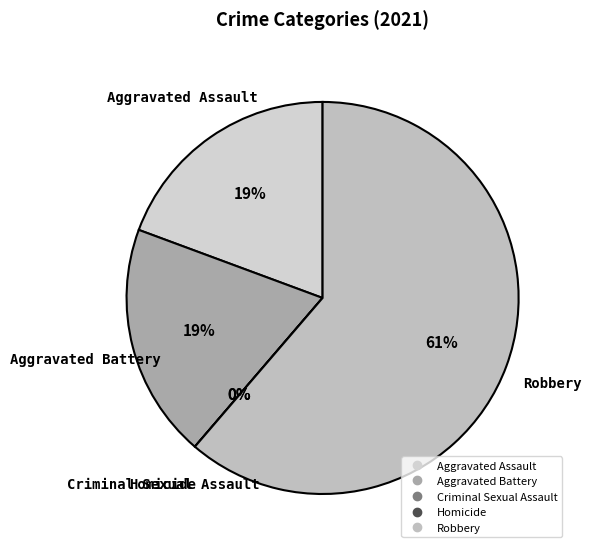

What is the smallest slice in the pie chart?

Criminal Sexual Assault